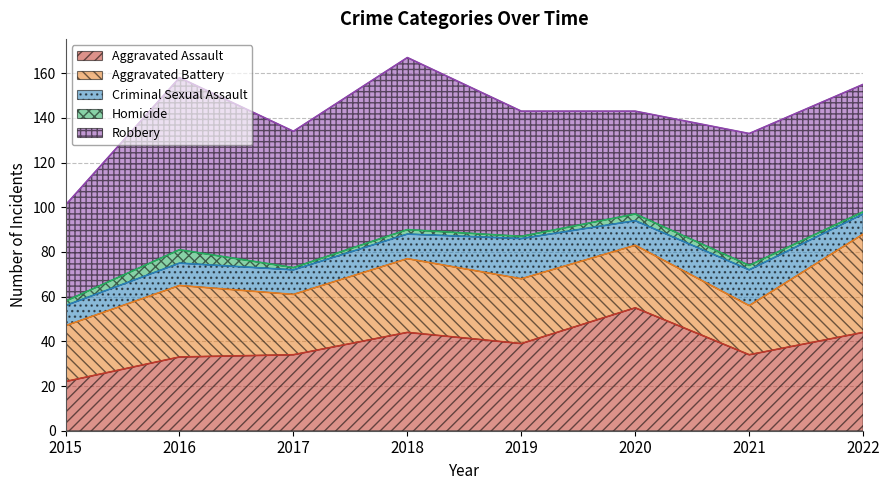

How many Criminal Sexual Assault values are between 10 and 16?

5